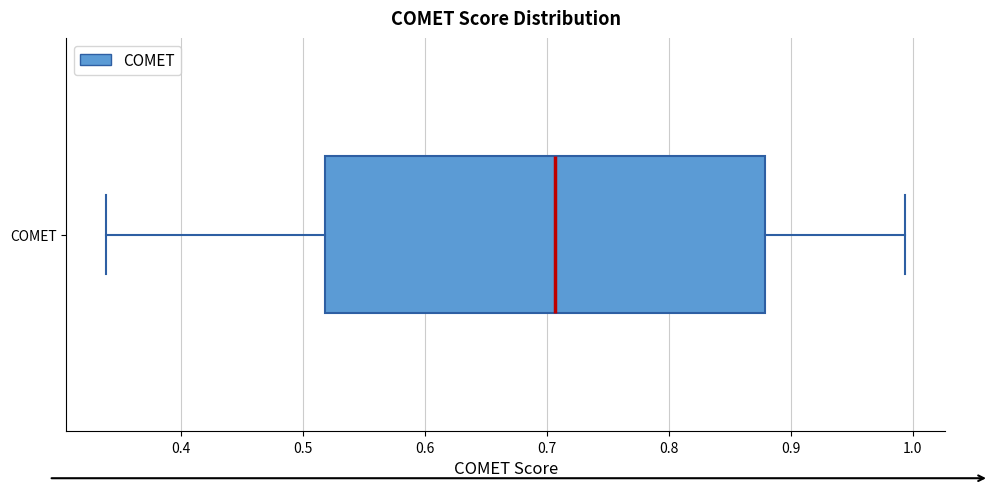

Read this box plot against the x-axis: the position of the median line, the range covered by the box, and the ends of both whiskers. The values are not printed on the chart, so give them approximately, as read against the axis.

median 0.71, box 0.52 to 0.88, whiskers 0.34 to 0.99